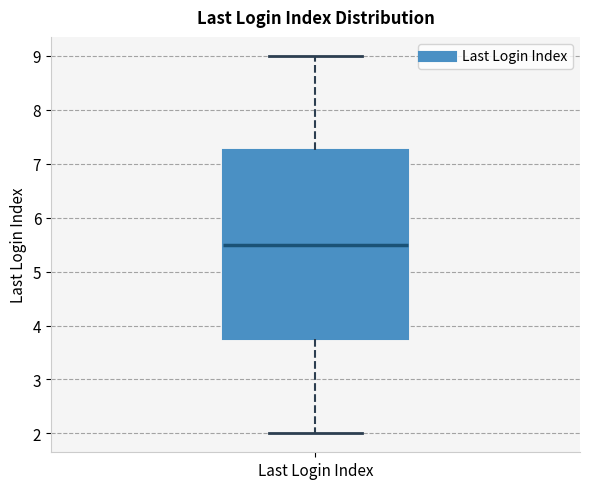

Where does the lower whisker of the box for Last Login Index end on the y-axis? The values are not printed on the chart, so give them approximately, as read against the axis.

2.0